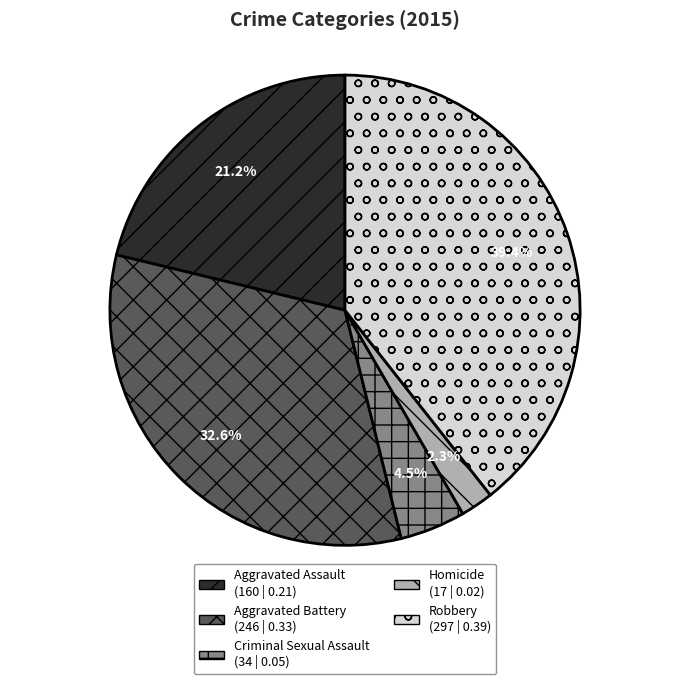

To the nearest percent, what is the difference between the Criminal Sexual Assault and Aggravated Battery slice percentages?

28%